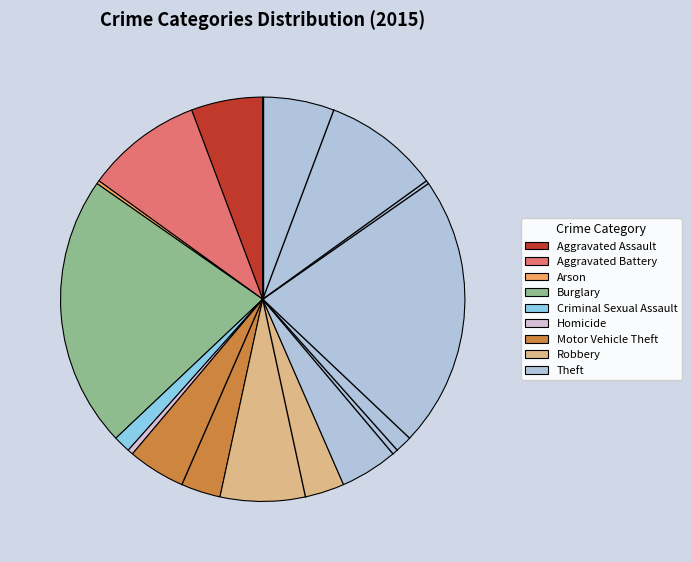

Which category has the biggest portion of the pie?

Theft